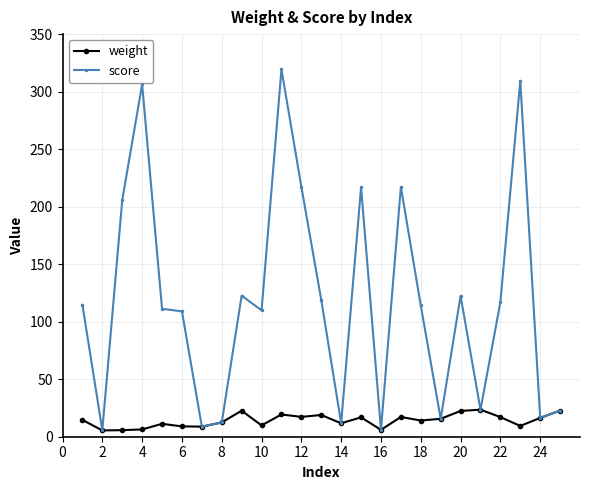

What is the highest value of the weight series?

23.5